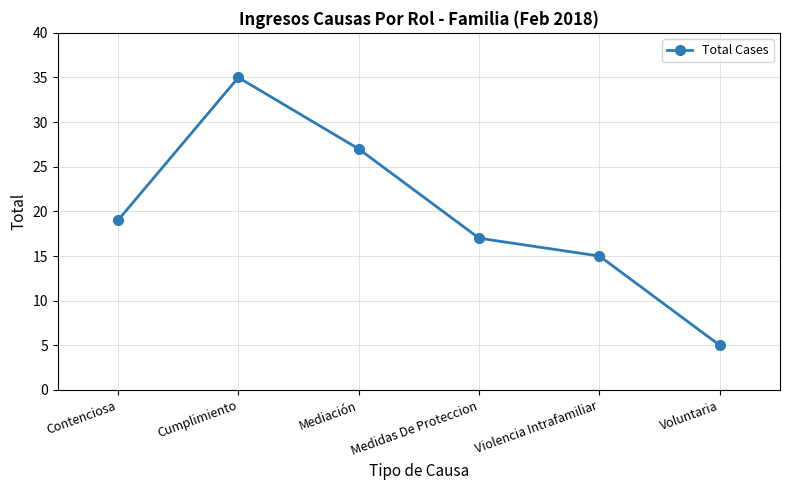

What value does the data have at Contenciosa?

19